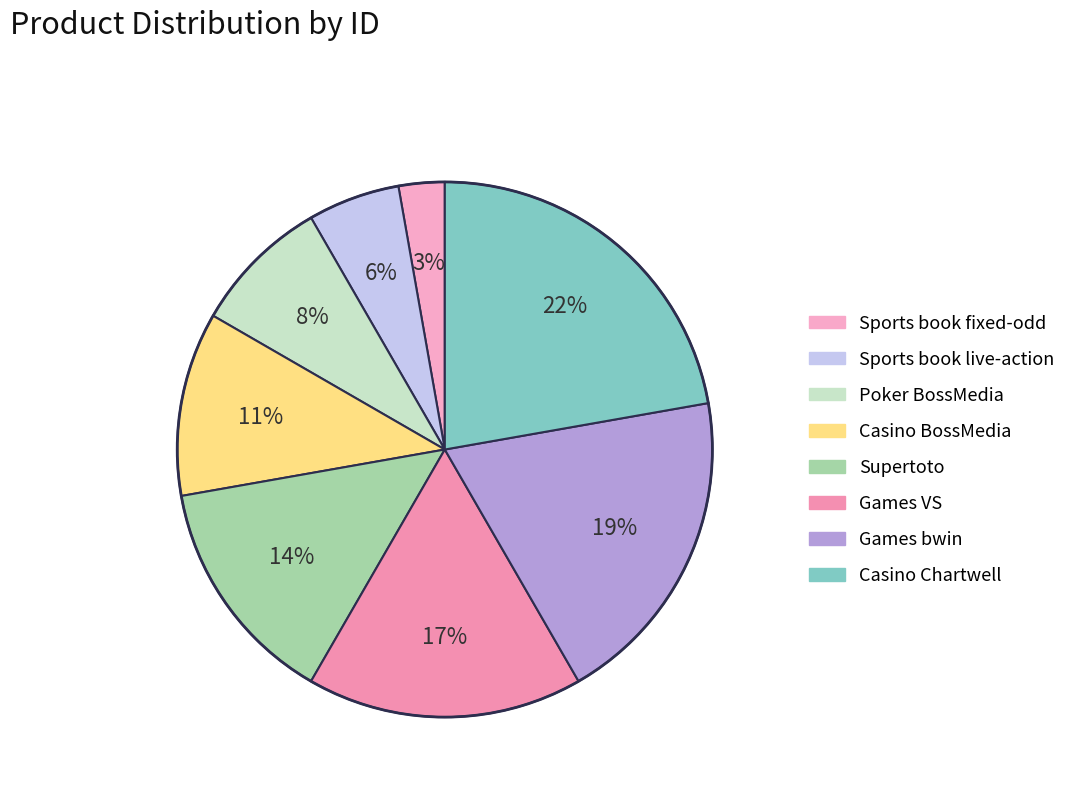

To the nearest percent, what is the average slice percentage?

12%